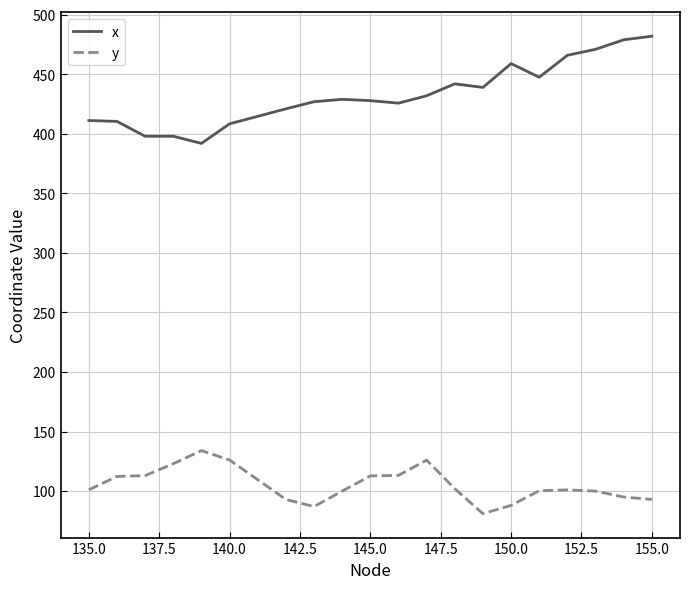

True or false: y and x intersect in this chart.

False